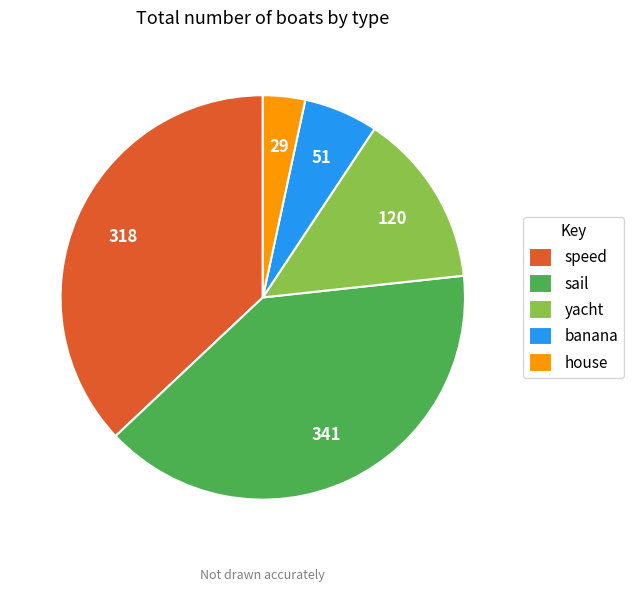

Which category has the smallest portion of the pie?

house